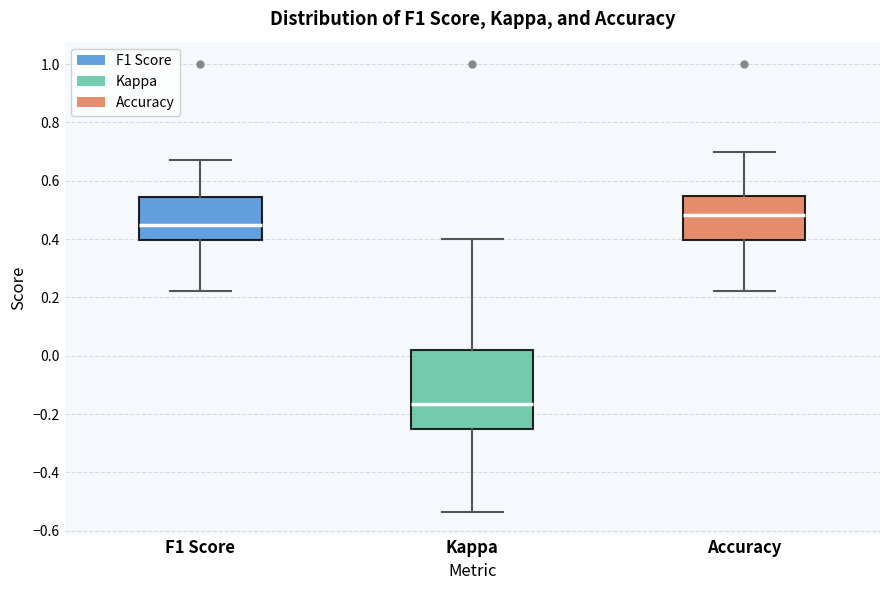

Where does the upper whisker of the box for Accuracy end on the y-axis? The values are not printed on the chart, so give them approximately, as read against the axis.

0.70